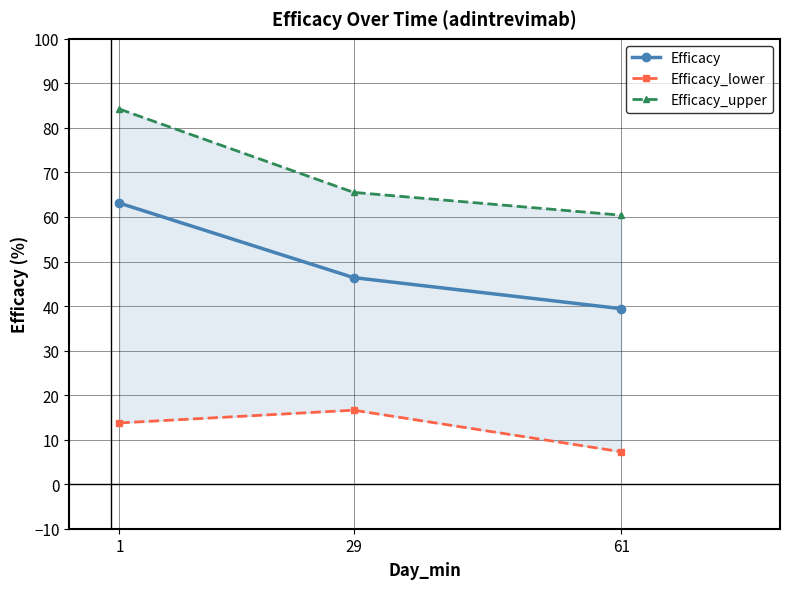

What is the lowest value of the Efficacy_lower series?

7.3